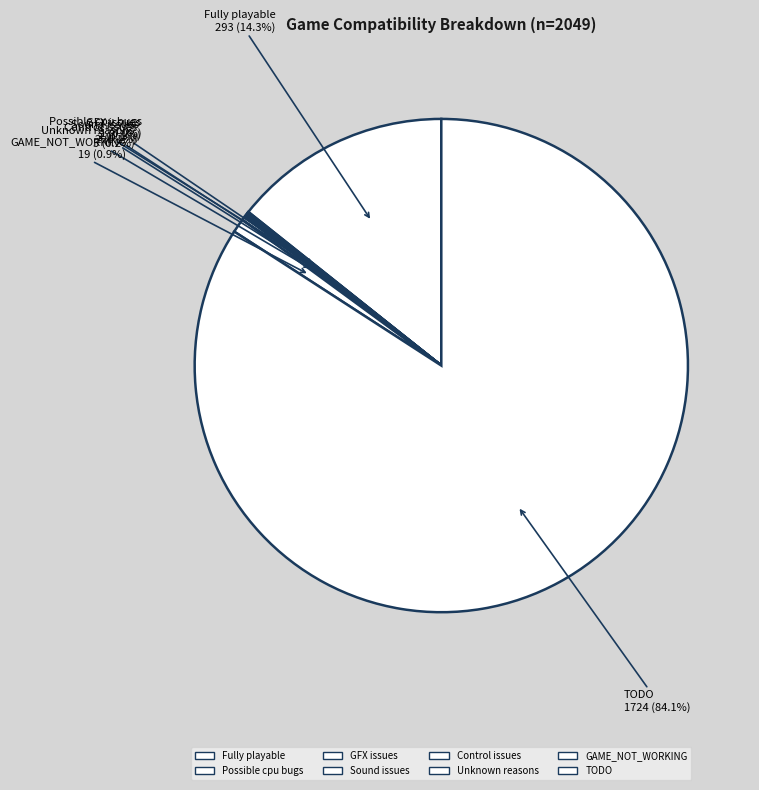

Combined, do GFX issues and Control issues account for over 50%?

No